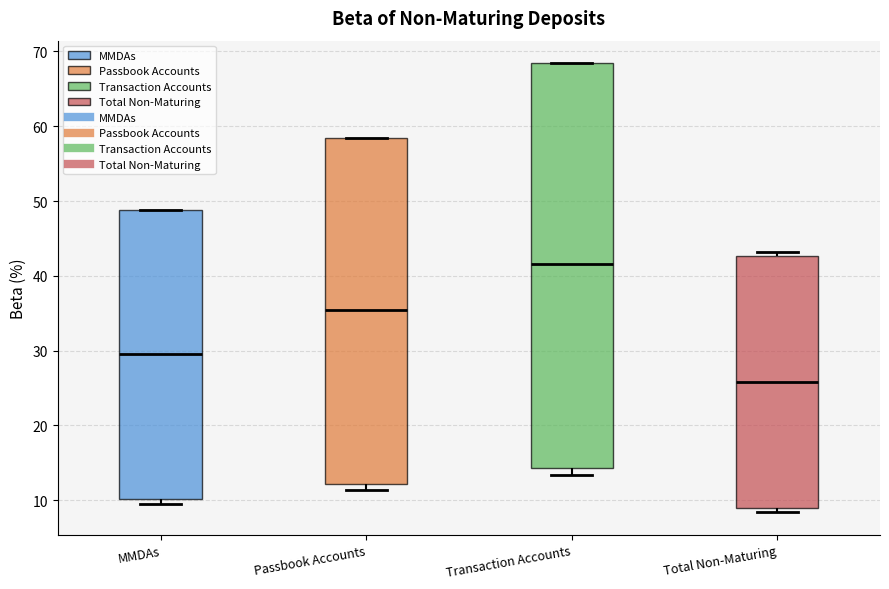

Which box is the tallest, from its lower edge to its upper edge?

Transaction Accounts